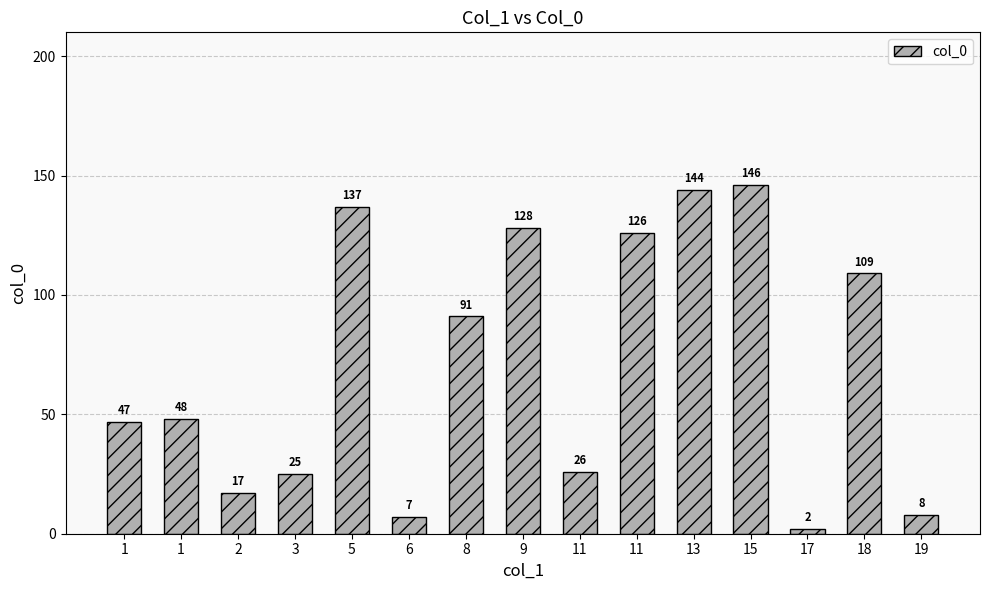

How many bars are there in total?

15